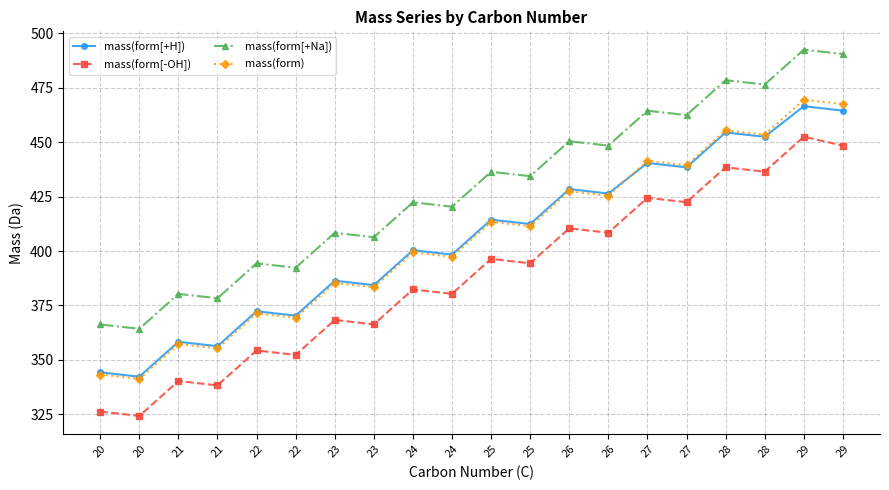

How many data points does each series have?

20